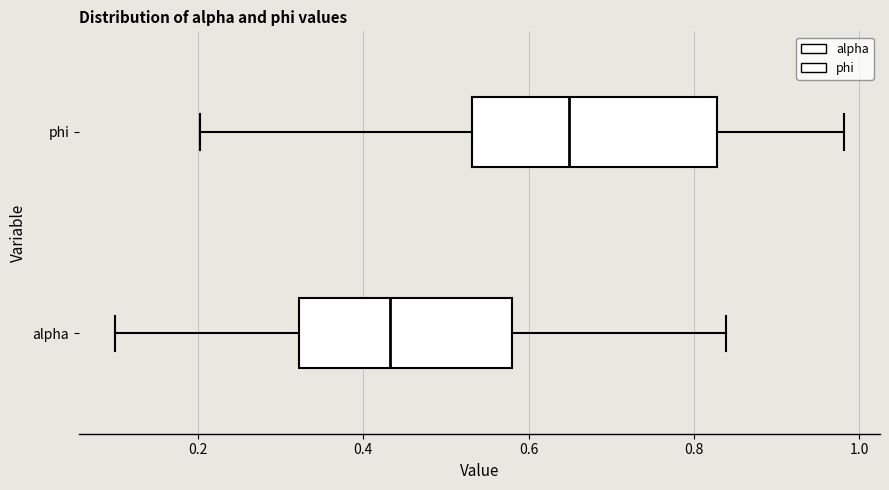

Comparing the boxes themselves (not the whiskers), which one is the widest?

phi